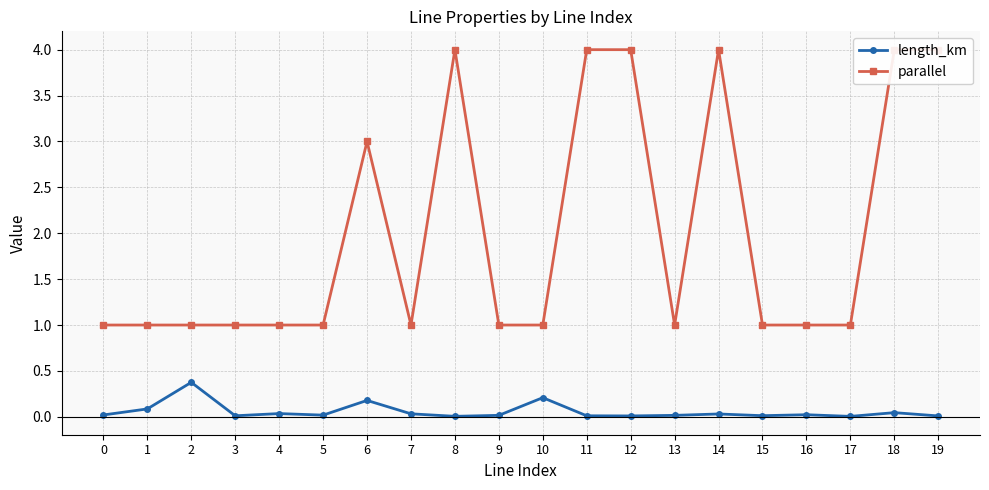

In parallel, how many points are higher than both neighbors (excluding endpoints)?

3